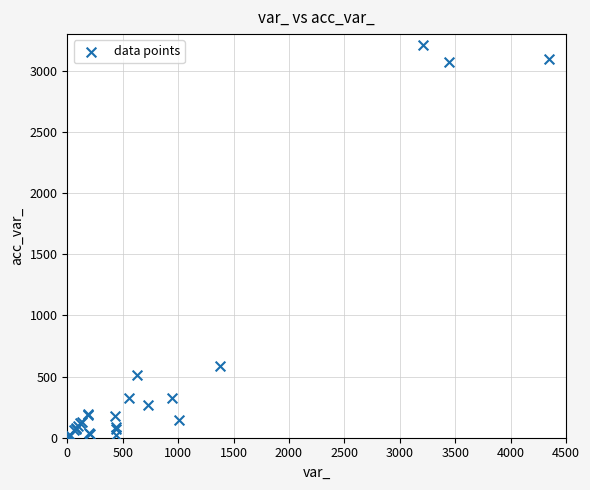

What Y value in the scatter plot is closest to 1608?

586